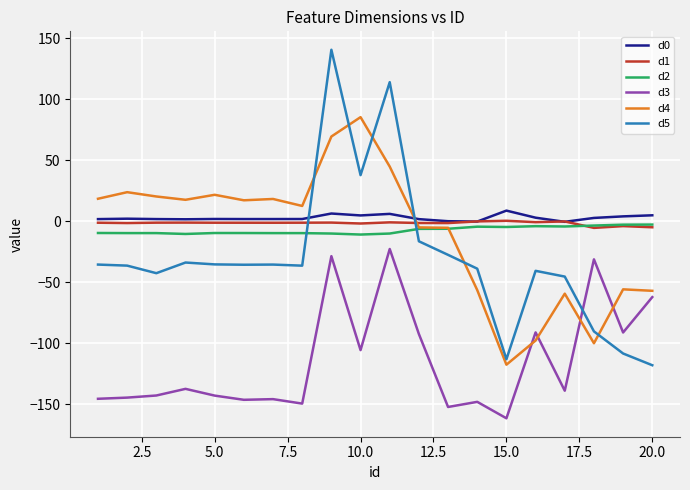

Which series has the largest range (max minus min)?

d5